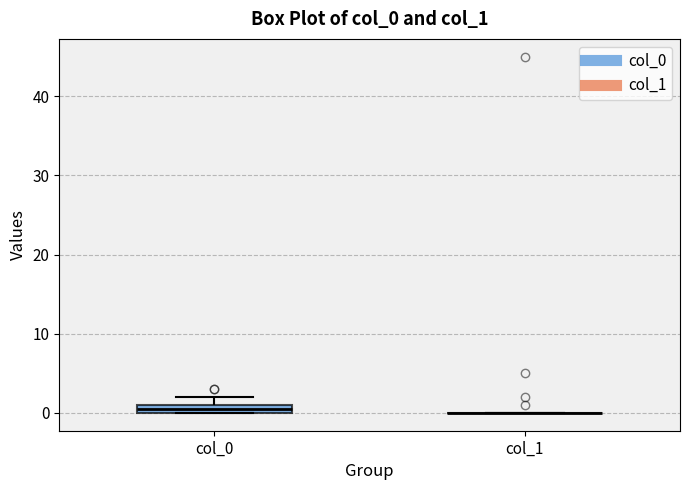

Which box is the tallest, from its lower edge to its upper edge?

col_0